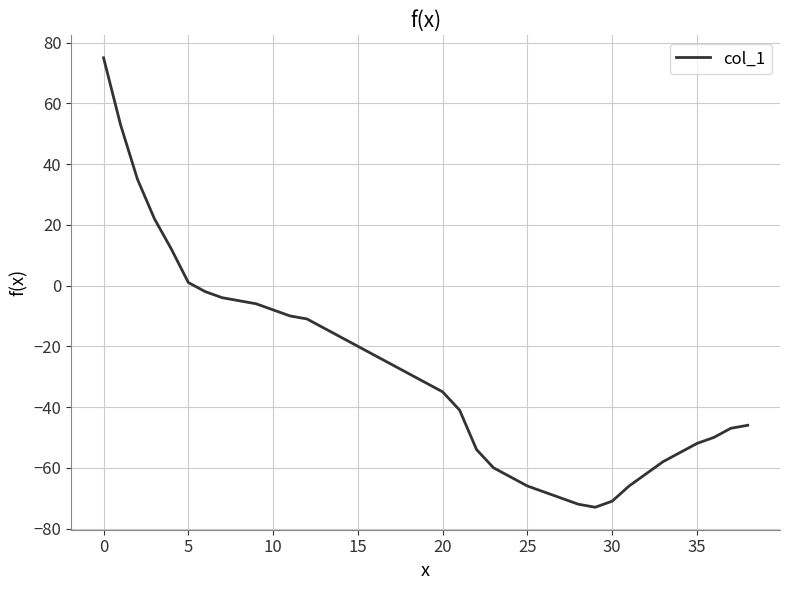

What is the difference between the maximum and minimum values?

148